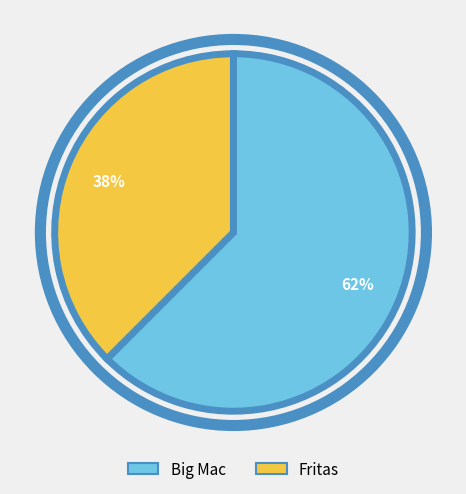

To the nearest percent, what is the combined percentage of Fritas and Big Mac?

100%